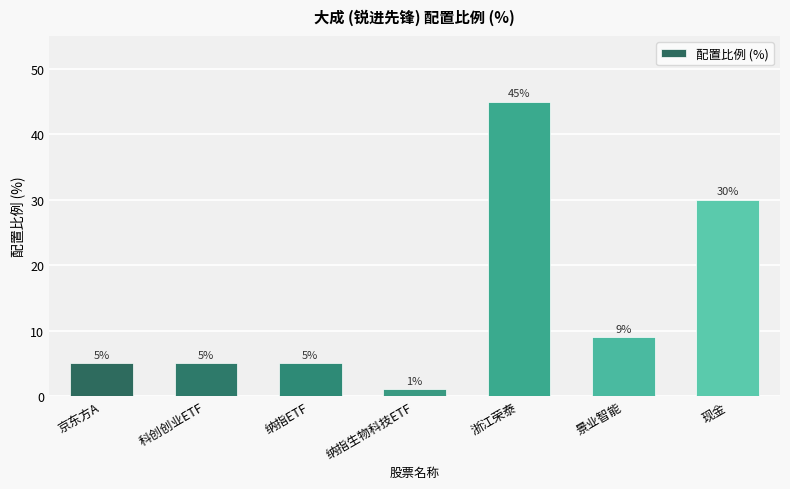

What is the difference between the second highest and second lowest values?

25